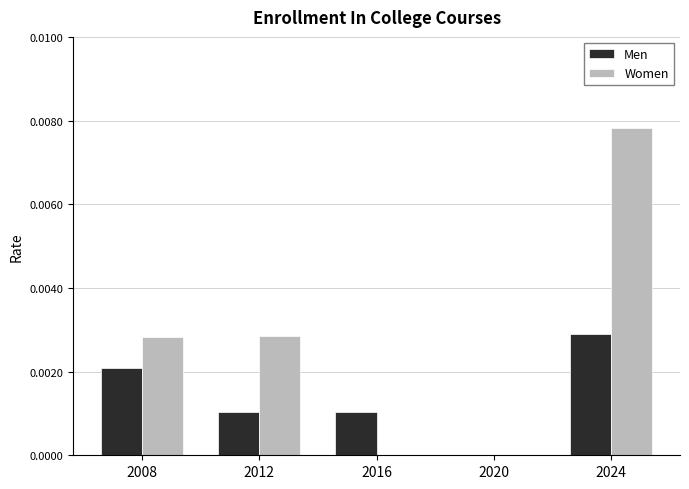

Which label corresponds to the largest value in the chart?

2024